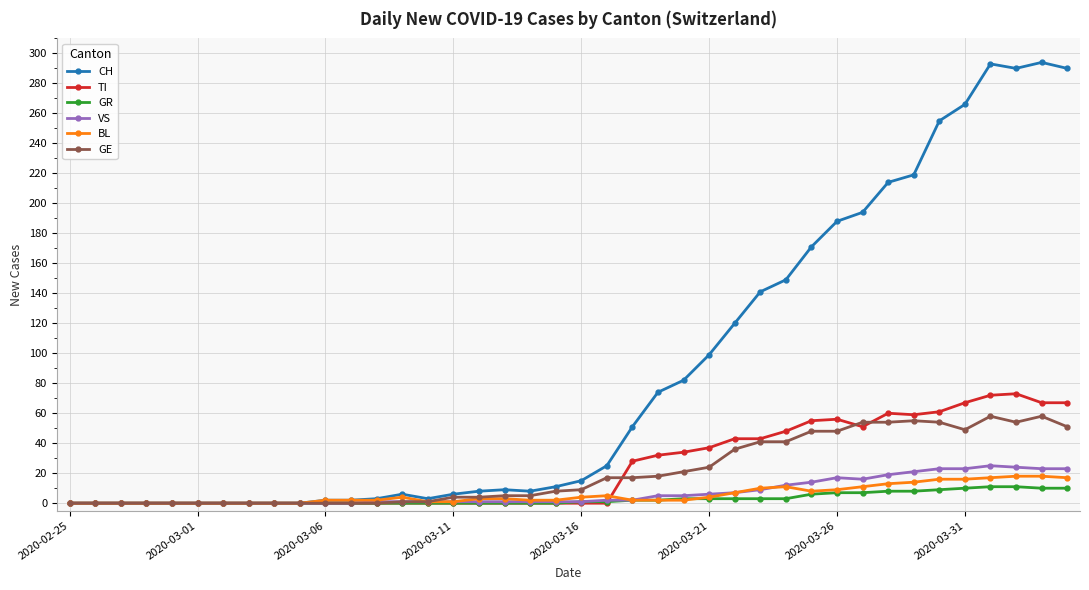

How many categories are shown in the chart?

40